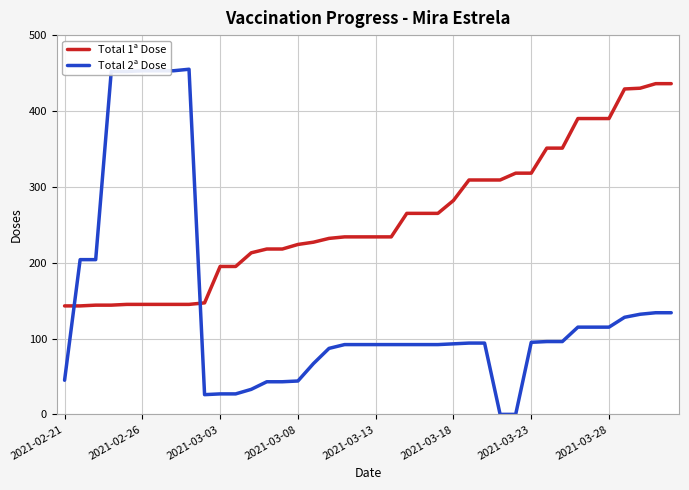

What is the maximum value shown in the chart?

455